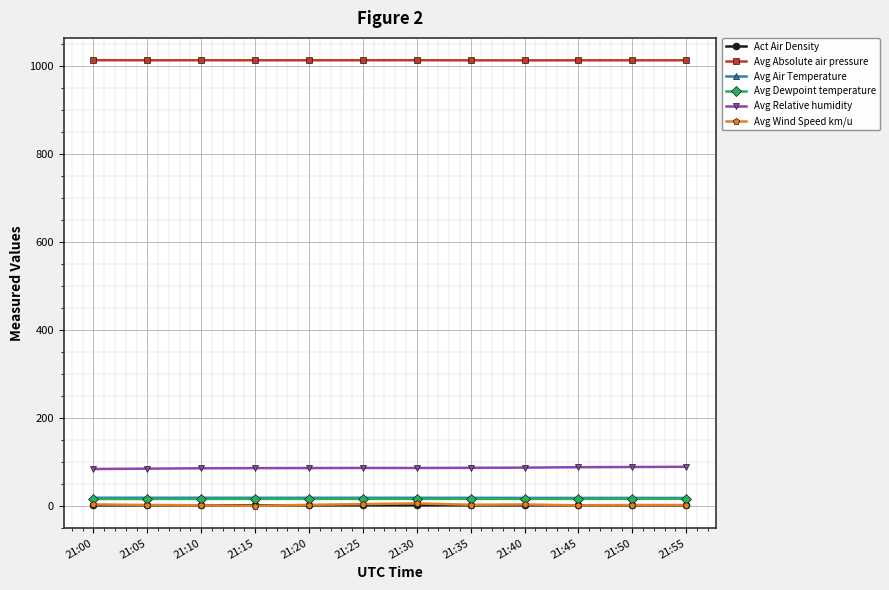

True or false: Avg Wind Speed km/u has more than 0 points higher than both neighbors.

True